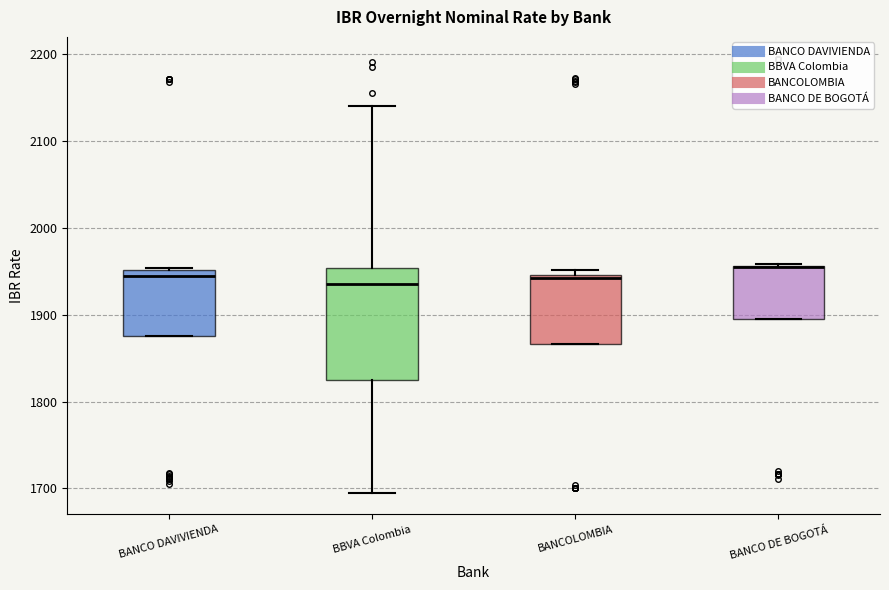

Where does the upper whisker of the box for BBVA Colombia end on the y-axis? The values are not printed on the chart, so give them approximately, as read against the axis.

2140